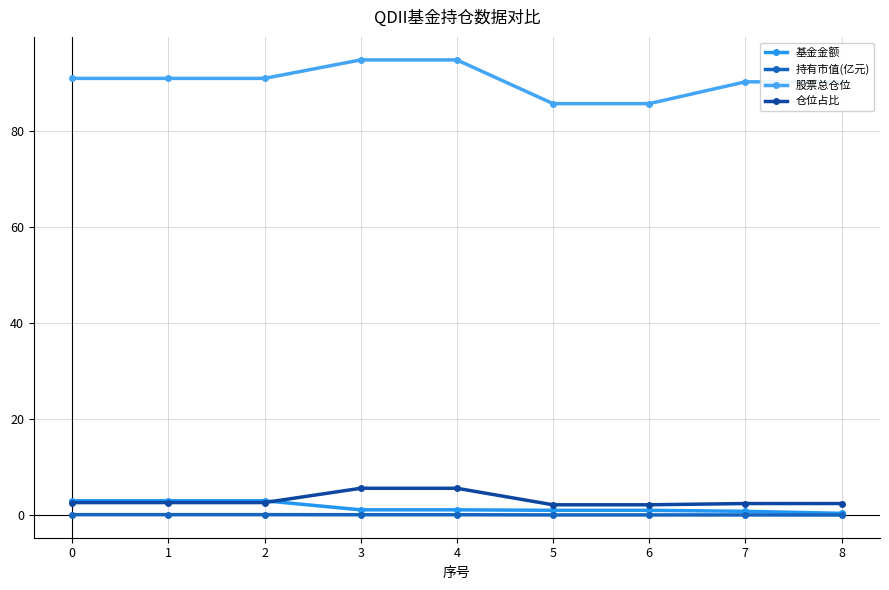

Reading right to left, extract all data points from this chart.

基金金额: 8=0.3	7=0.8	6=1.0	5=1.0	4=1.1	3=1.1	2=3.0	1=3.0	0=3.0
持有市值(亿元): 8=0.0	7=0.0	6=0.0	5=0.0	4=0.1	3=0.1	2=0.1	1=0.1	0=0.1
股票总仓位: 8=90.2	7=90.2	6=85.7	5=85.7	4=94.8	3=94.8	2=91.0	1=91.0	0=91.0
仓位占比: 8=2.4	7=2.4	6=2.1	5=2.1	4=5.6	3=5.6	2=2.6	1=2.6	0=2.6